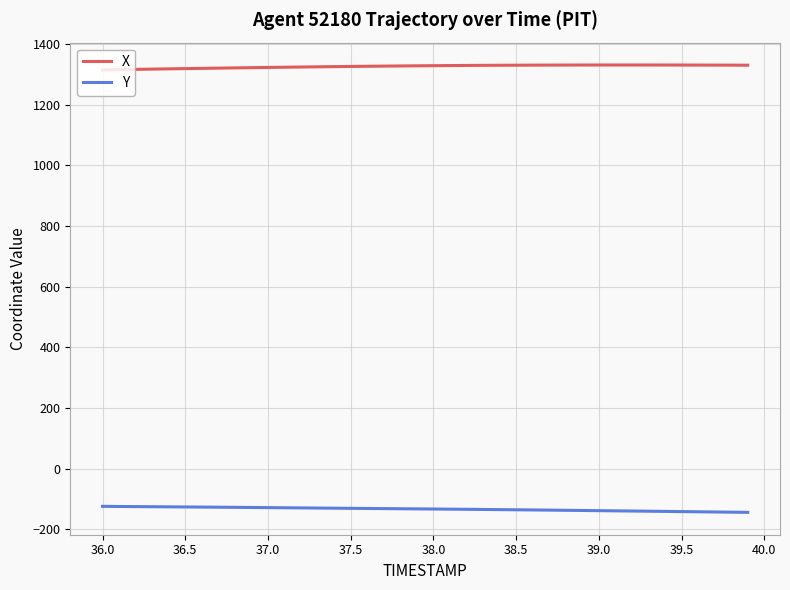

True or false: Y and X cross at least once.

False